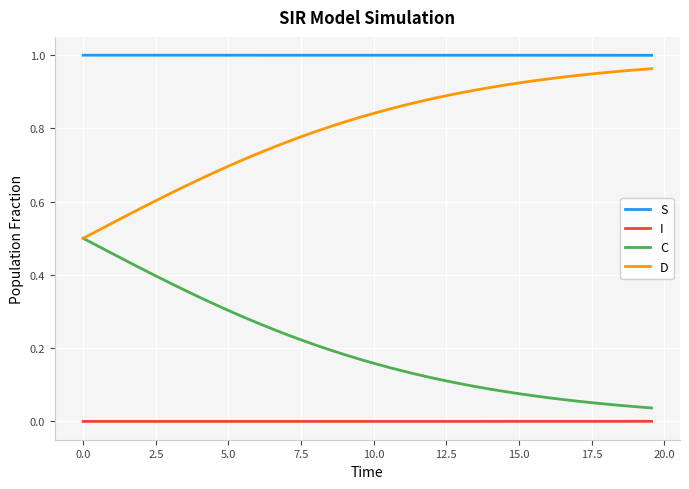

True or false: D and S intersect in this chart.

False